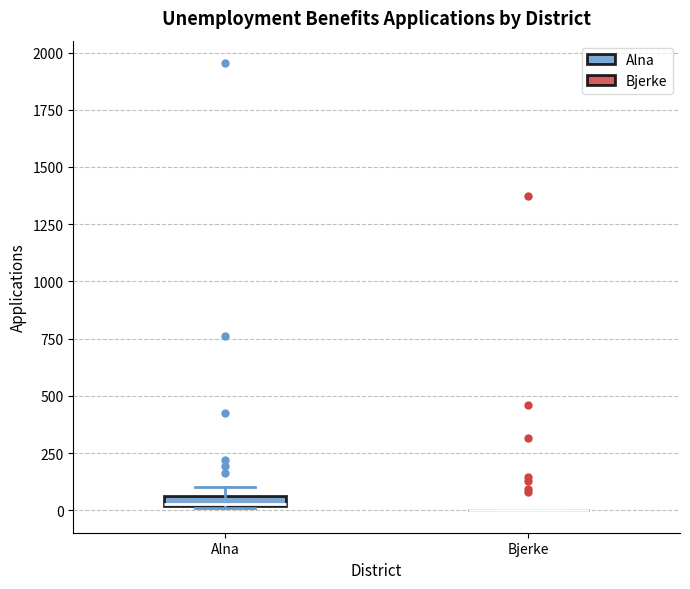

Where is the upper edge of the box for Alna on the y-axis? The values are not printed on the chart, so give them approximately, as read against the axis.

50